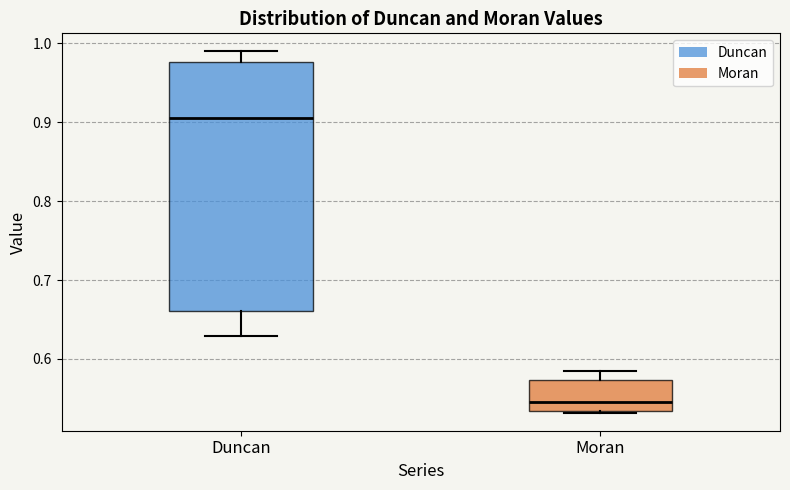

Which box has the highest median line?

Duncan